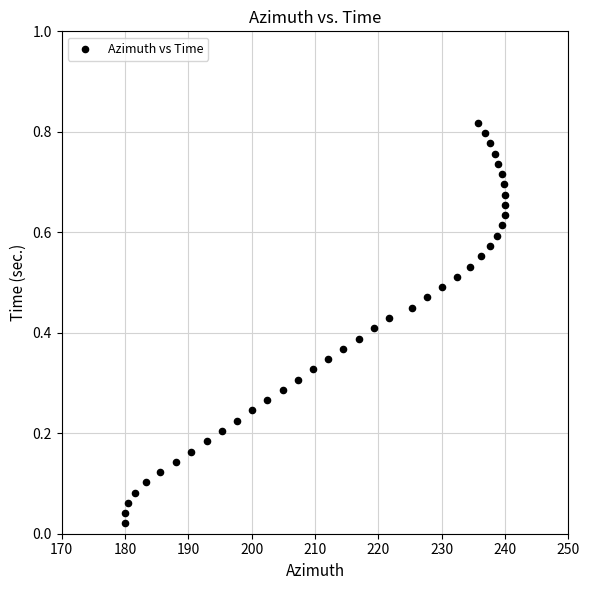

What is the range of X values (max minus min)?

60.1